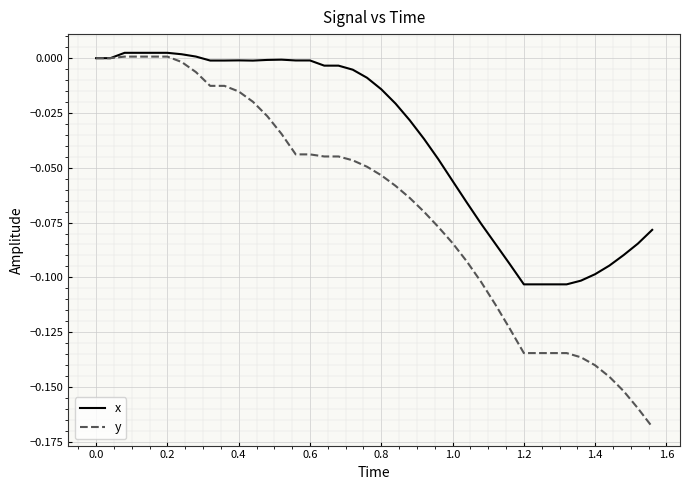

Rank the series by their average value, from lowest to highest.

y, x